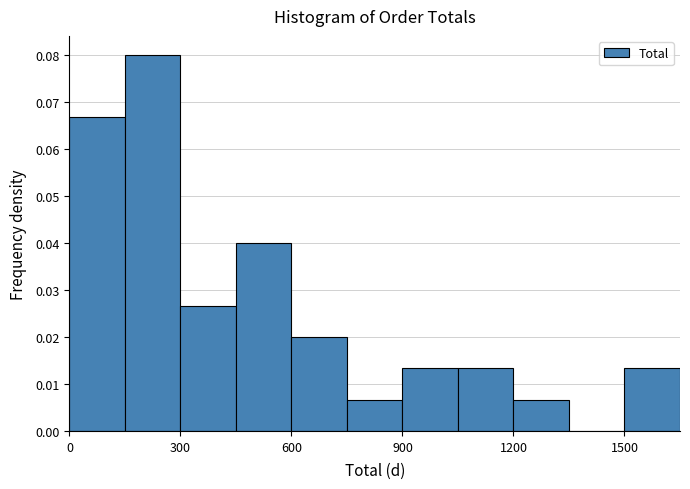

Around what value on the x-axis is the tallest bar? Give the approximate position of its centre, as read against the axis.

250